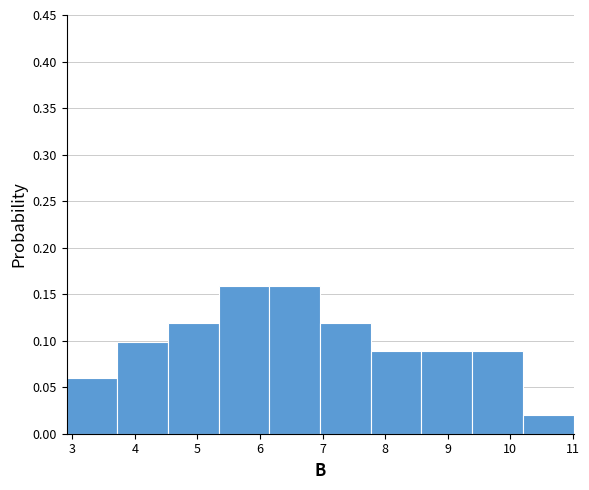

Reading left to right, transcribe this chart: for each bar, give the range it covers on the x-axis and its height. Neither the bar edges nor the heights are printed on the chart, so give them approximately, as read against the axes.

2.91 to 3.72: 0.06
3.72 to 4.53: 0.10
4.53 to 5.34: 0.12
5.34 to 6.15: 0.16
6.15 to 6.96: 0.16
6.96 to 7.77: 0.12
7.77 to 8.58: 0.09
8.58 to 9.39: 0.09
9.39 to 10.20: 0.09
10.20 to 11.01: 0.02